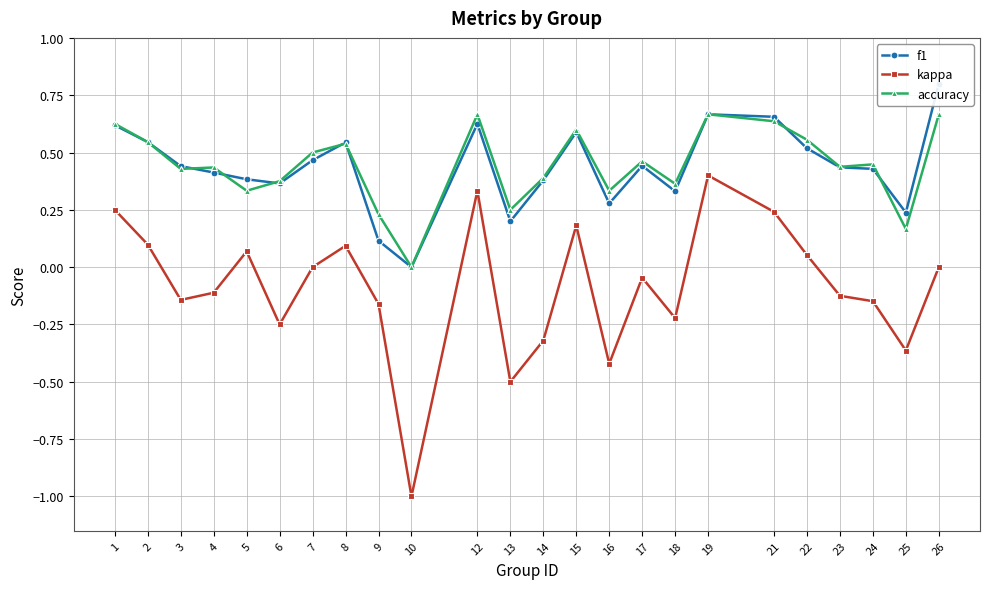

Where is the first local maximum for accuracy?

4